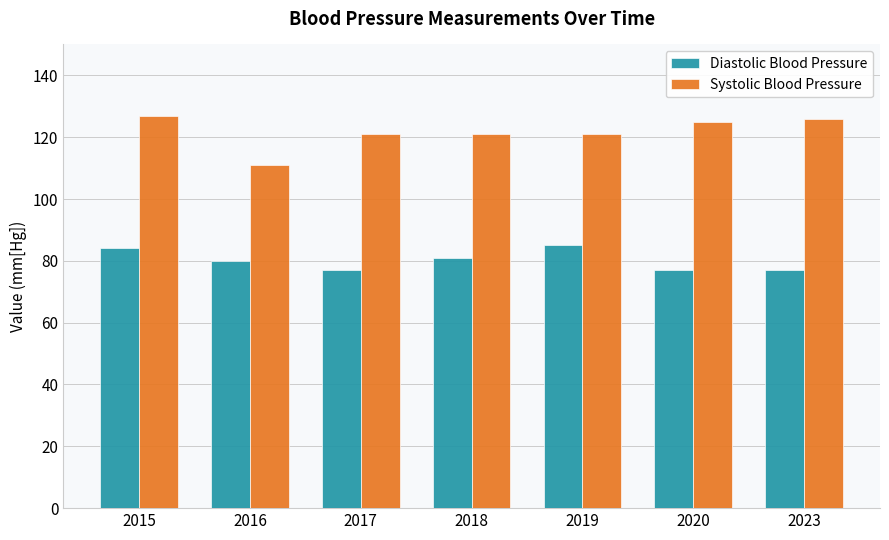

Reading right to left, list all the values displayed in this chart.

Diastolic Blood Pressure: 2023=77	2020=77	2019=85	2018=81	2017=77	2016=80	2015=84
Systolic Blood Pressure: 2023=126	2020=125	2019=121	2018=121	2017=121	2016=111	2015=127